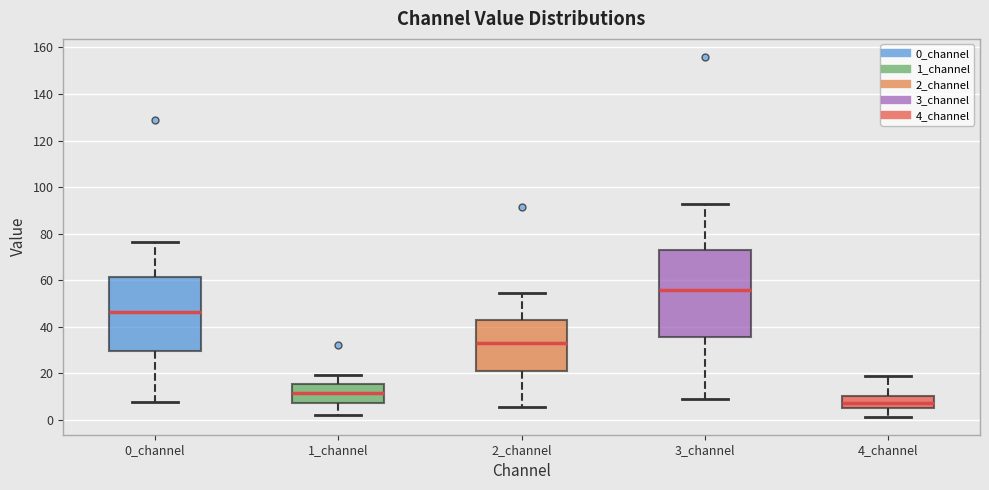

Which box has the highest median line?

3_channel